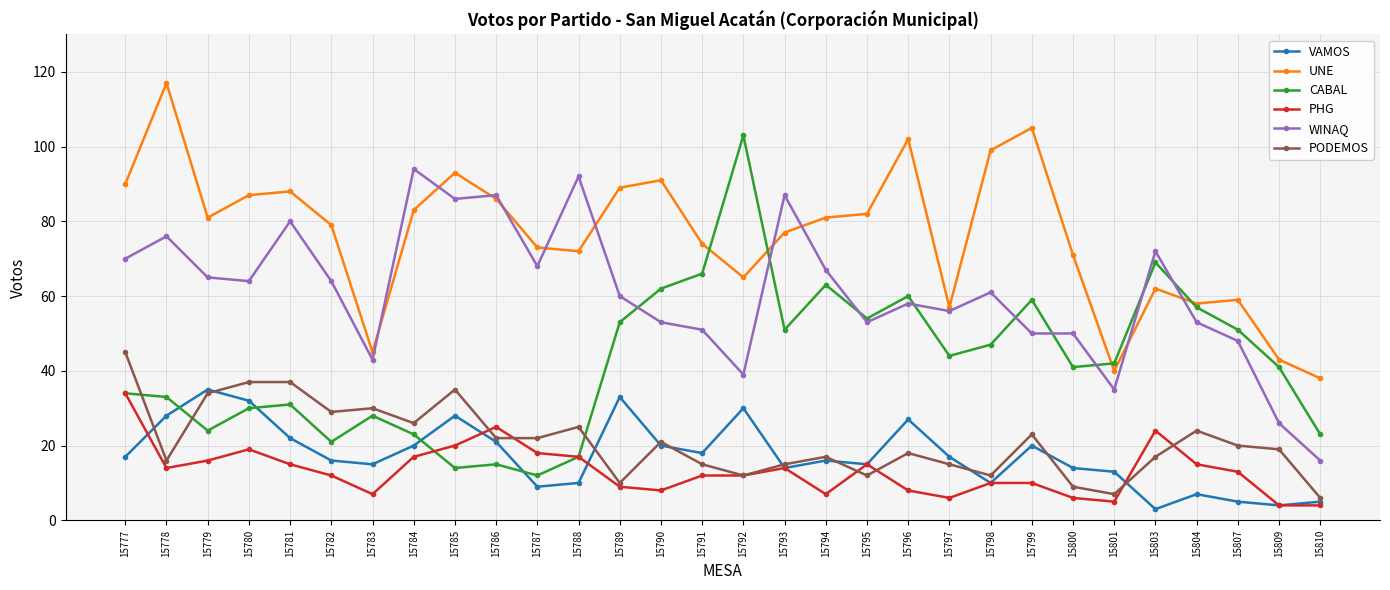

Reading left to right, transcribe all the data shown in this chart.

VAMOS: 15777=17	15778=28	15779=35	15780=32	15781=22	15782=16	15783=15	15784=20	15785=28	15786=21	15787=9	15788=10	15789=33	15790=20	15791=18	15792=30	15793=14	15794=16	15795=15	15796=27	15797=17	15798=10	15799=20	15800=14	15801=13	15803=3	15804=7	15807=5	15809=4	15810=5
UNE: 15777=90	15778=117	15779=81	15780=87	15781=88	15782=79	15783=45	15784=83	15785=93	15786=86	15787=73	15788=72	15789=89	15790=91	15791=74	15792=65	15793=77	15794=81	15795=82	15796=102	15797=57	15798=99	15799=105	15800=71	15801=40	15803=62	15804=58	15807=59	15809=43	15810=38
CABAL: 15777=34	15778=33	15779=24	15780=30	15781=31	15782=21	15783=28	15784=23	15785=14	15786=15	15787=12	15788=17	15789=53	15790=62	15791=66	15792=103	15793=51	15794=63	15795=54	15796=60	15797=44	15798=47	15799=59	15800=41	15801=42	15803=69	15804=57	15807=51	15809=41	15810=23
PHG: 15777=34	15778=14	15779=16	15780=19	15781=15	15782=12	15783=7	15784=17	15785=20	15786=25	15787=18	15788=17	15789=9	15790=8	15791=12	15792=12	15793=14	15794=7	15795=15	15796=8	15797=6	15798=10	15799=10	15800=6	15801=5	15803=24	15804=15	15807=13	15809=4	15810=4
WINAQ: 15777=70	15778=76	15779=65	15780=64	15781=80	15782=64	15783=43	15784=94	15785=86	15786=87	15787=68	15788=92	15789=60	15790=53	15791=51	15792=39	15793=87	15794=67	15795=53	15796=58	15797=56	15798=61	15799=50	15800=50	15801=35	15803=72	15804=53	15807=48	15809=26	15810=16
PODEMOS: 15777=45	15778=16	15779=34	15780=37	15781=37	15782=29	15783=30	15784=26	15785=35	15786=22	15787=22	15788=25	15789=10	15790=21	15791=15	15792=12	15793=15	15794=17	15795=12	15796=18	15797=15	15798=12	15799=23	15800=9	15801=7	15803=17	15804=24	15807=20	15809=19	15810=6